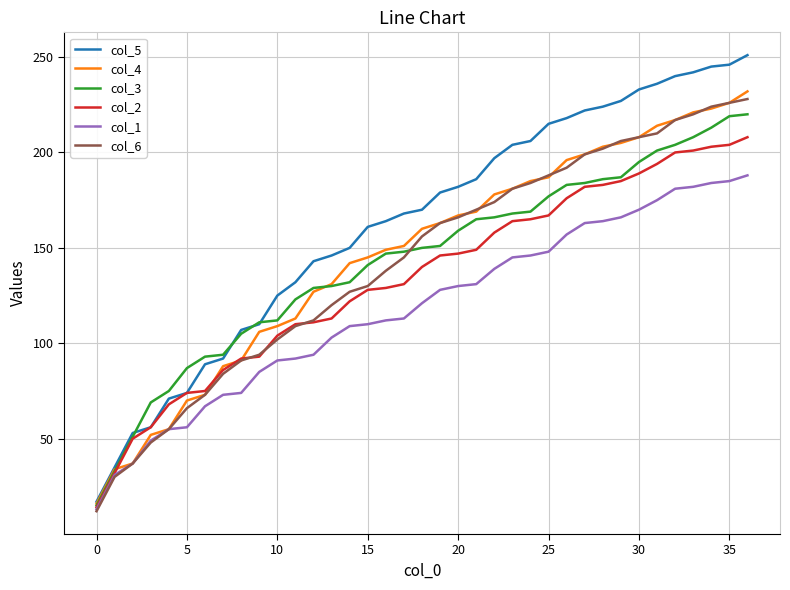

Which series has the widest spread of values?

col_5